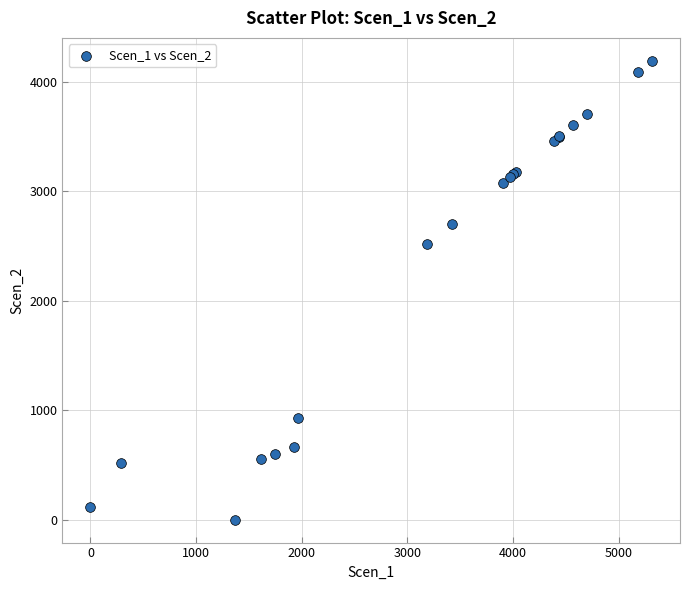

What Y value in the scatter plot is closest to 2096?

2515.6